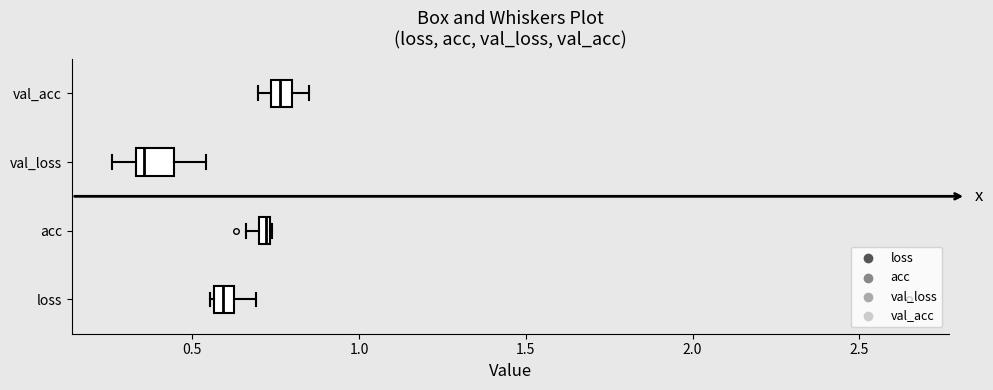

Where does the right whisker of the box for val_loss end on the x-axis? The values are not printed on the chart, so give them approximately, as read against the axis.

0.55